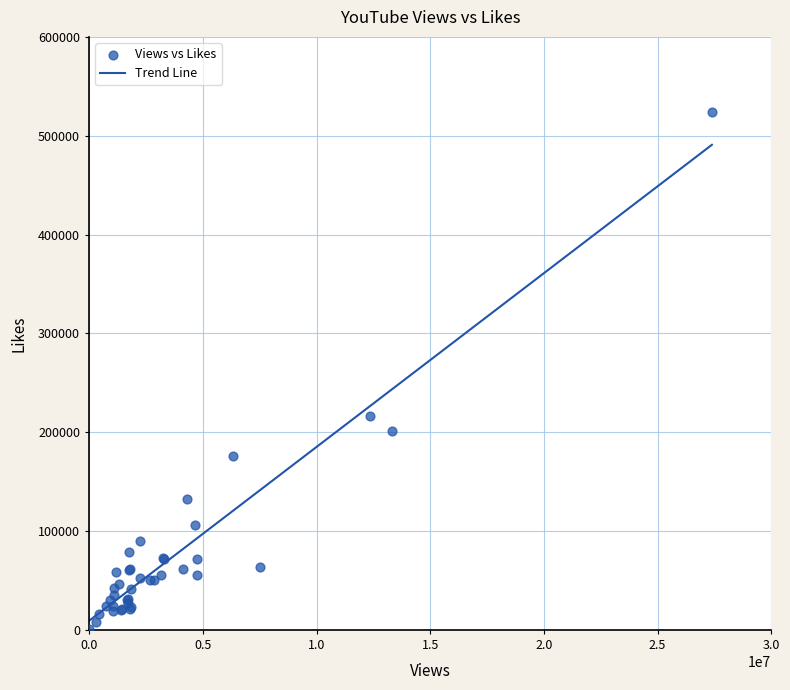

What Y value in the scatter plot is closest to 262408?

216331